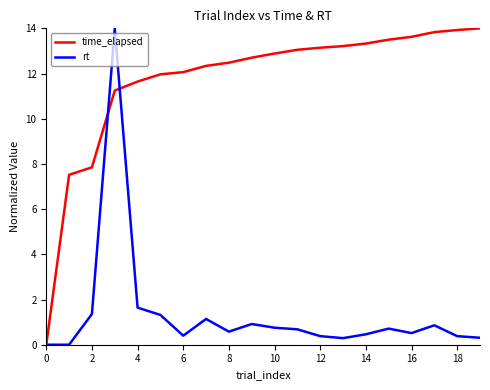

What is the difference between the second highest and second lowest values in the time_elapsed series?

6.4